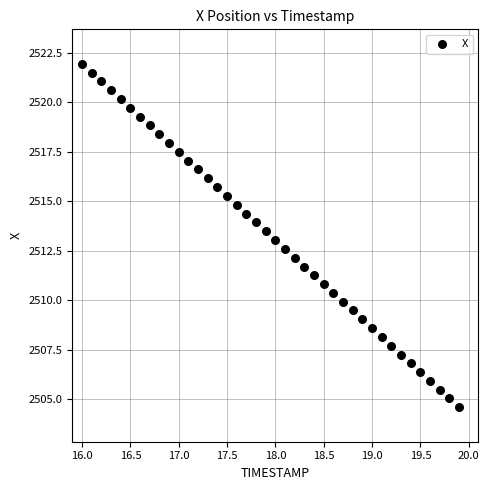

What is the range of Y values (max minus min)?

17.4